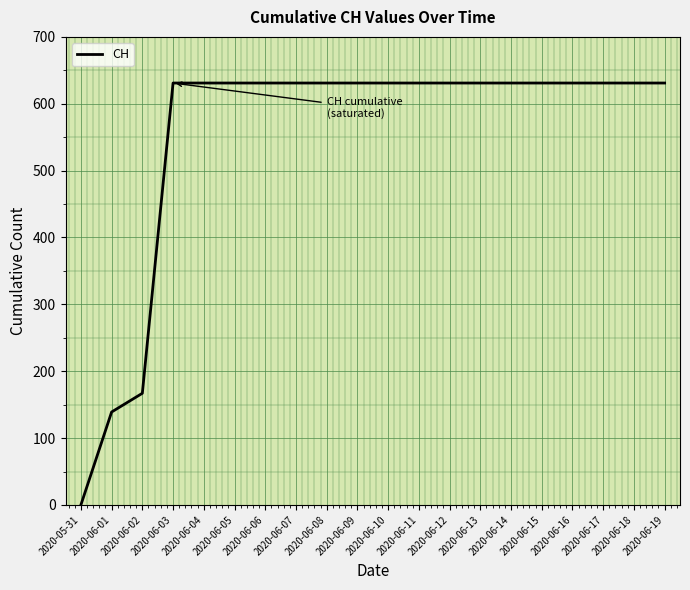

The value at 2020-06-04 is 841. True or false?

False